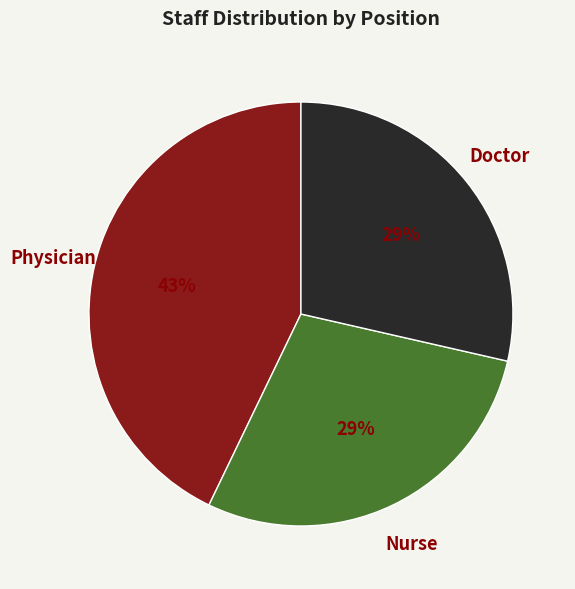

What is the ratio of the value at Nurse to the value at Physician?

0.7